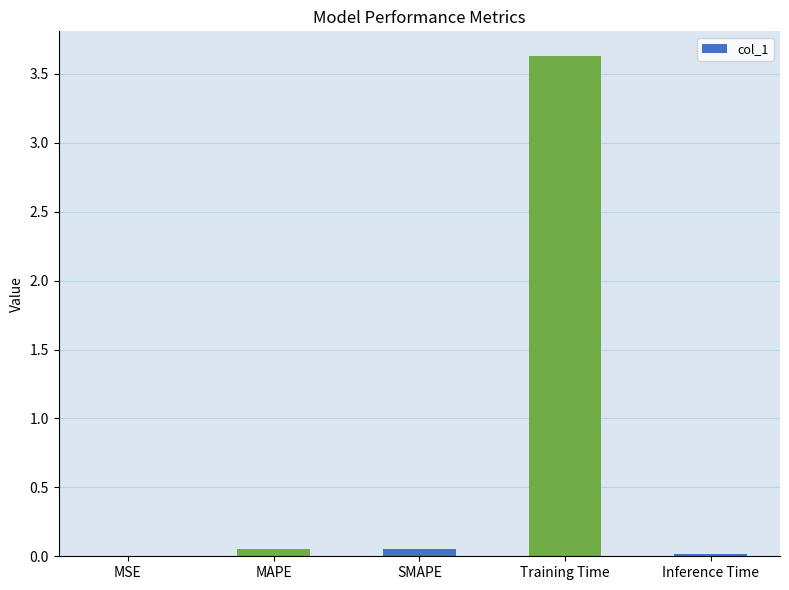

Are the bars grouped side by side (vs. stacked)?

No